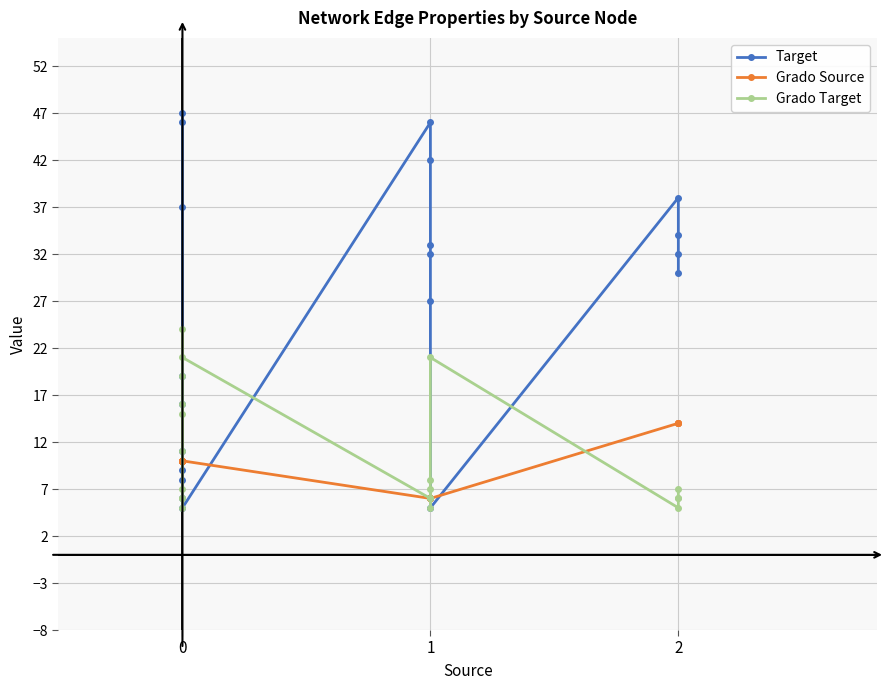

After their last crossing, which series has the higher values: Grado Target or Target?

Target